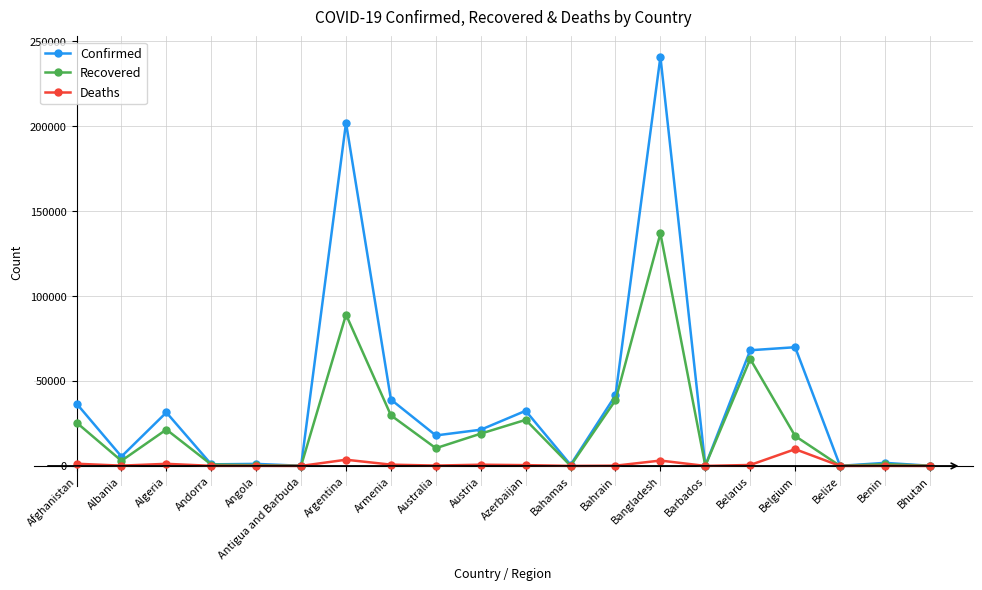

Which series has the widest spread of values?

Confirmed